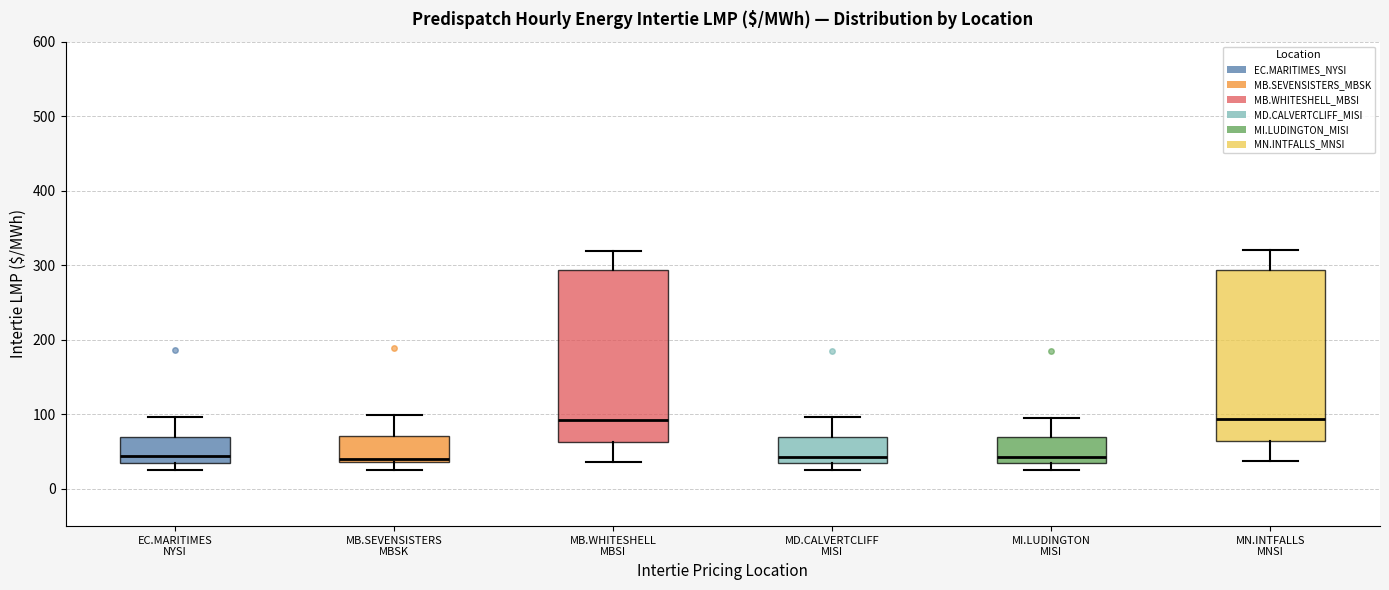

Reading left to right, read every box against the y-axis: the position of its median line, the range the box covers, and the ends of its whiskers. The values are not printed on the chart, so give them approximately, as read against the axis.

EC.MARITIMES NYSI: median 40, box 30 to 70, whiskers 30 (just below the box's lower edge) to 100
MB.SEVENSISTERS MBSK: median 40 (just above the box's lower edge), box 40 to 70, whiskers 30 to 100
MB.WHITESHELL MBSI: median 90, box 60 to 290, whiskers 40 to 320
MD.CALVERTCLIFF MISI: median 40, box 30 to 70, whiskers 30 (just below the box's lower edge) to 100
MI.LUDINGTON MISI: median 40, box 30 to 70, whiskers 30 (just below the box's lower edge) to 100
MN.INTFALLS MNSI: median 90, box 60 to 290, whiskers 40 to 320